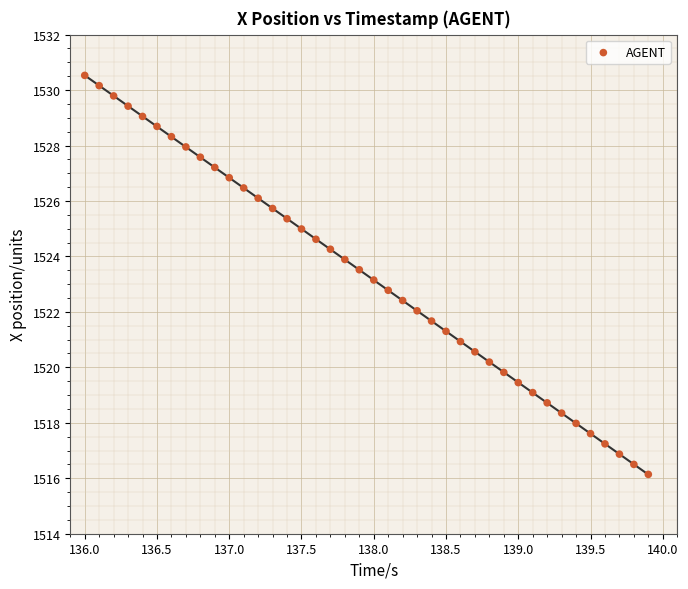

What is the range of Y values (max minus min)?

14.4